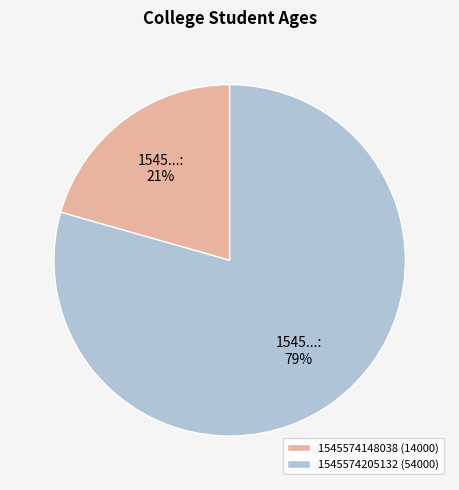

Is there a majority slice in this chart?

Yes